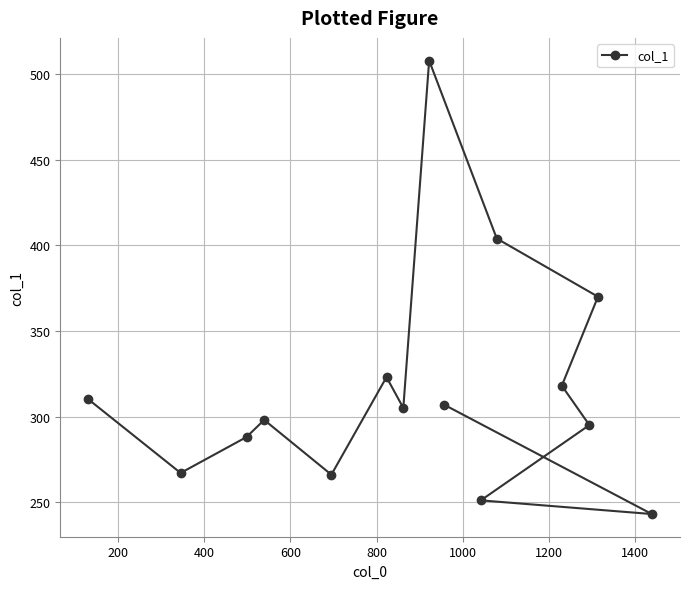

What is the value of the 7th point from the left?

305